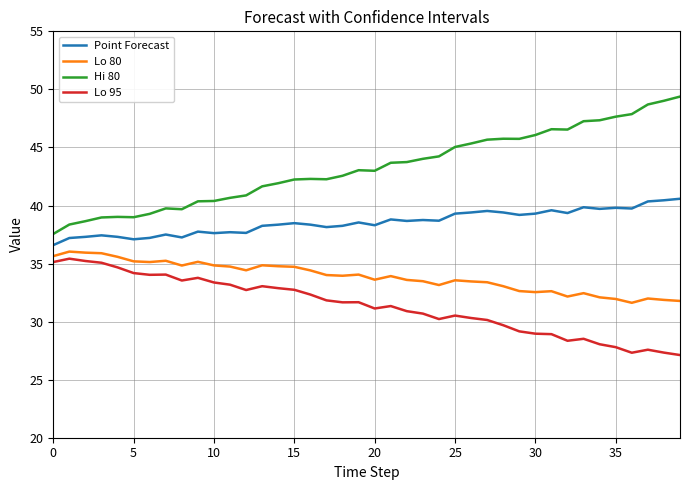

Which series has the largest total across all categories?

Hi 80